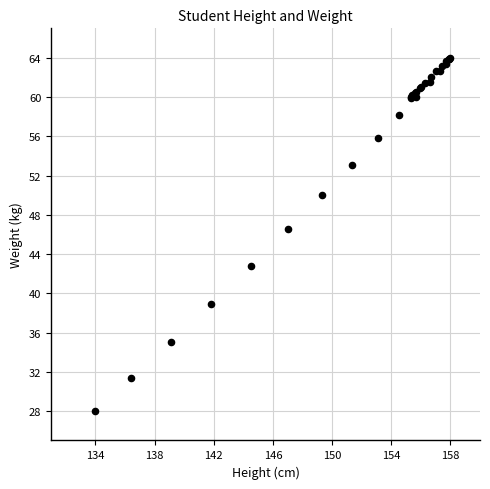

What Y value in the scatter plot is closest to 46?

46.5